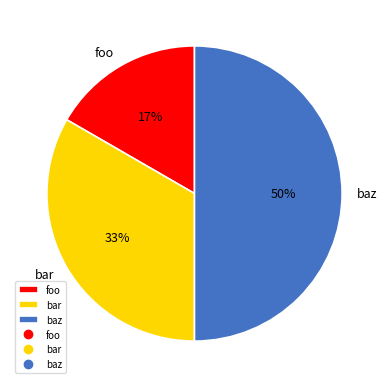

Which category has the smallest portion of the pie?

foo